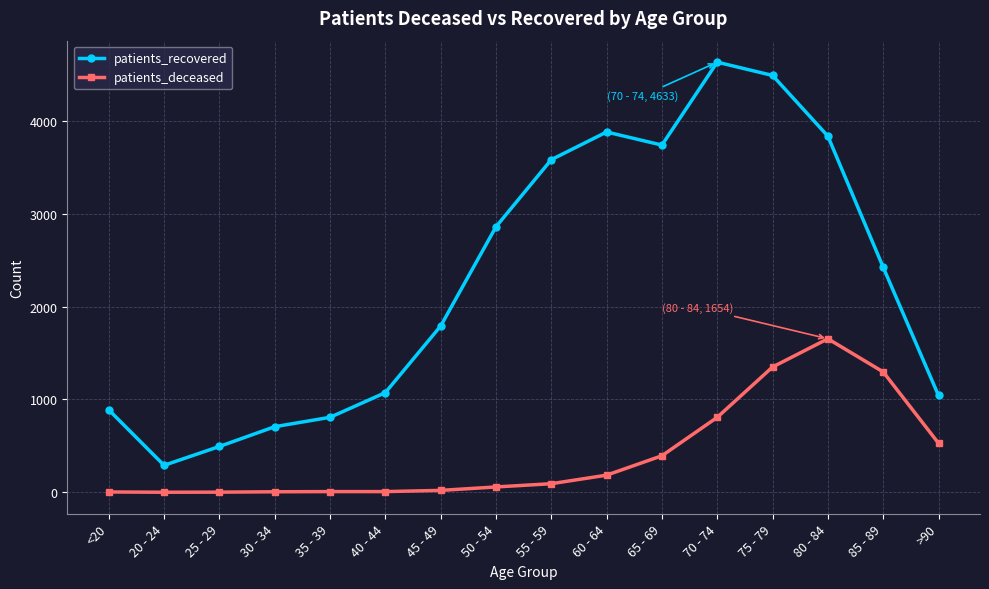

Which series has the largest range (max minus min)?

patients_recovered